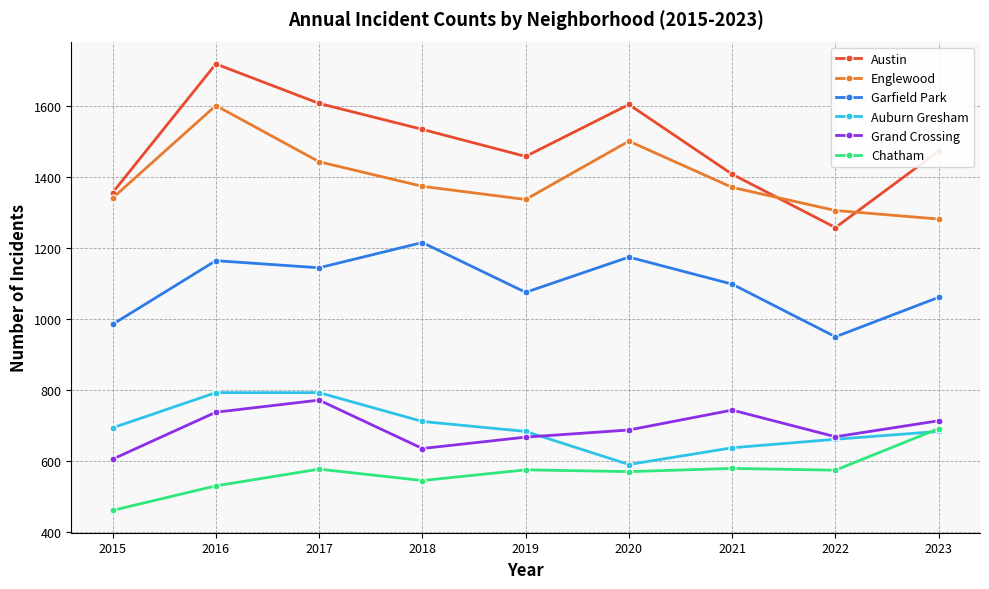

Is the value of Chatham at 2018 greater than the value of Englewood at 2022?

No